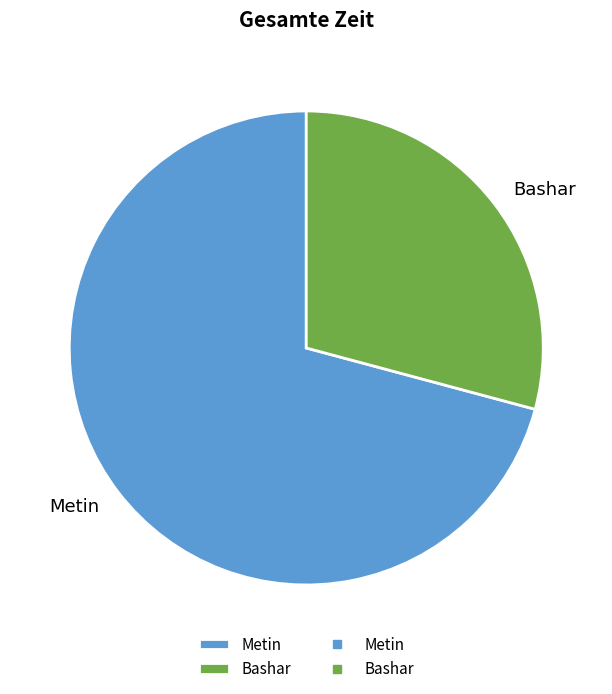

How many slices are in this pie chart?

2